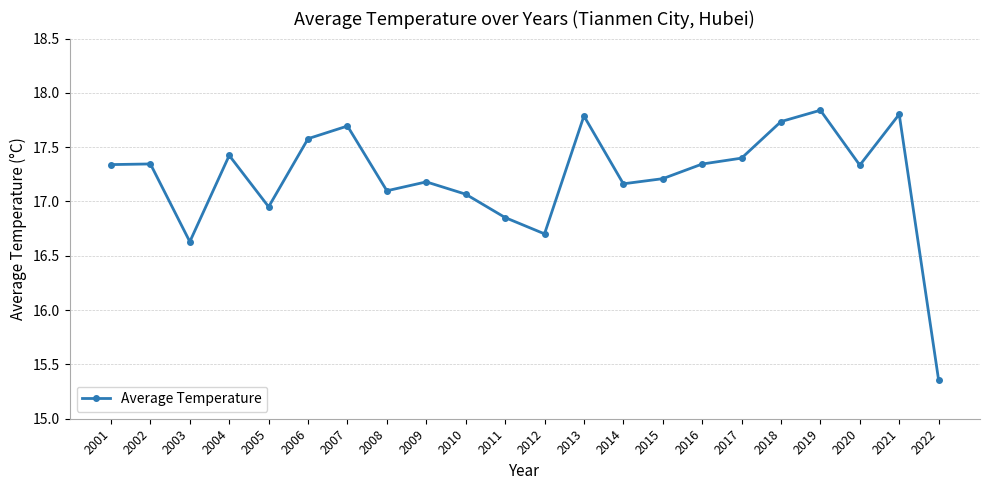

What is the value of the 12th point from the left?

16.7